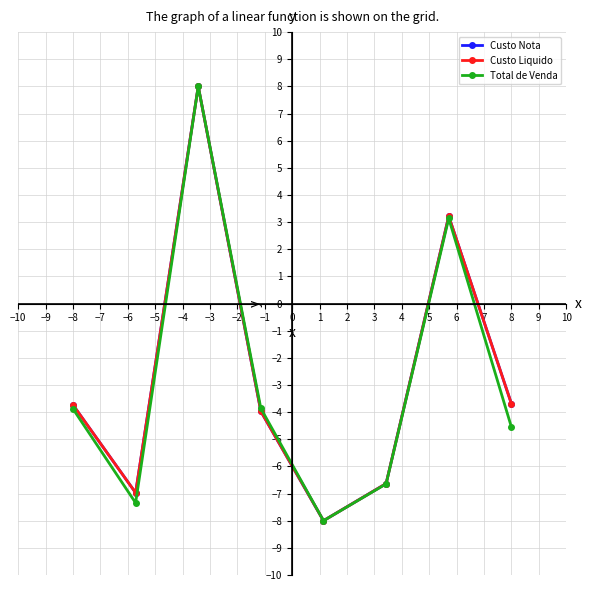

Does the chart have visible grid lines?

Yes